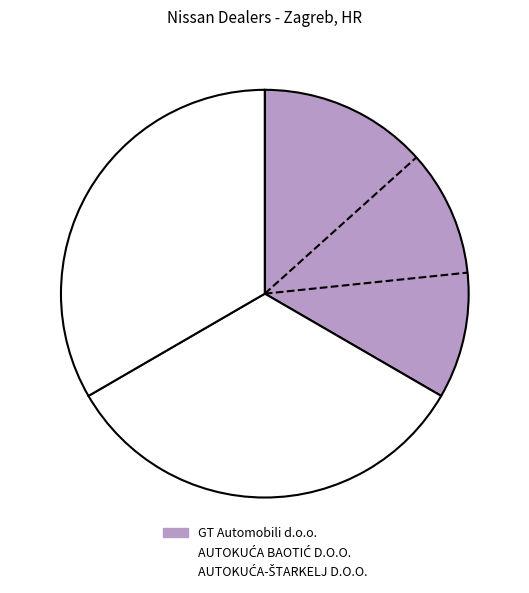

To the nearest percent, what portion does AUTOKUĆA-ŠTARKELJ D.O.O. represent?

33%